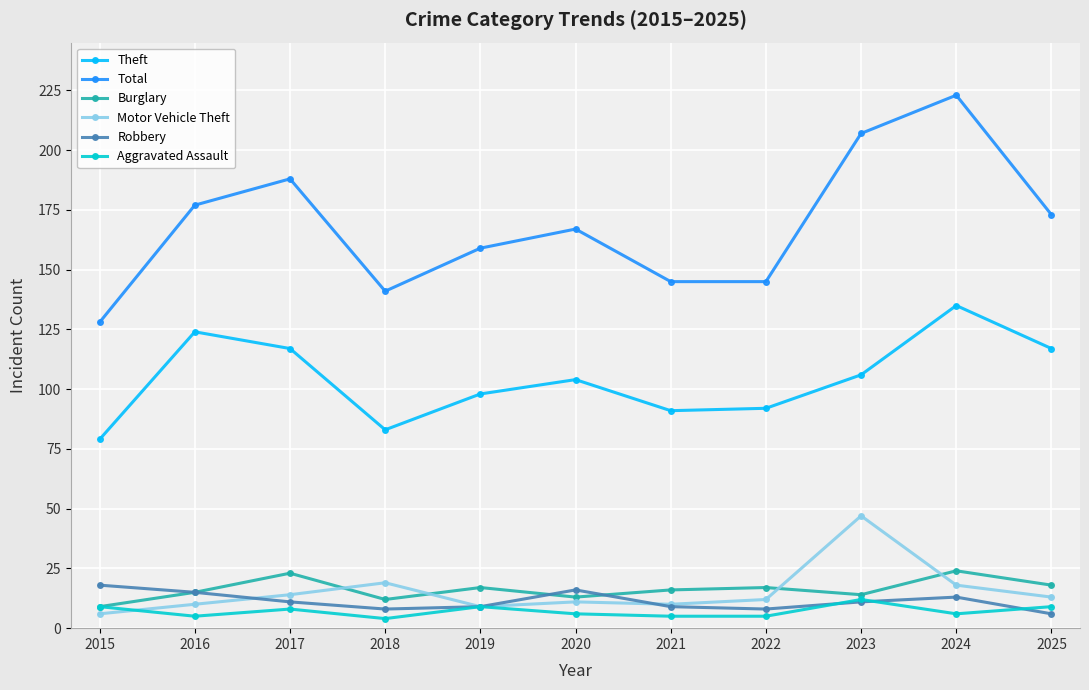

What is the approximate value of Burglary at 2019?

17